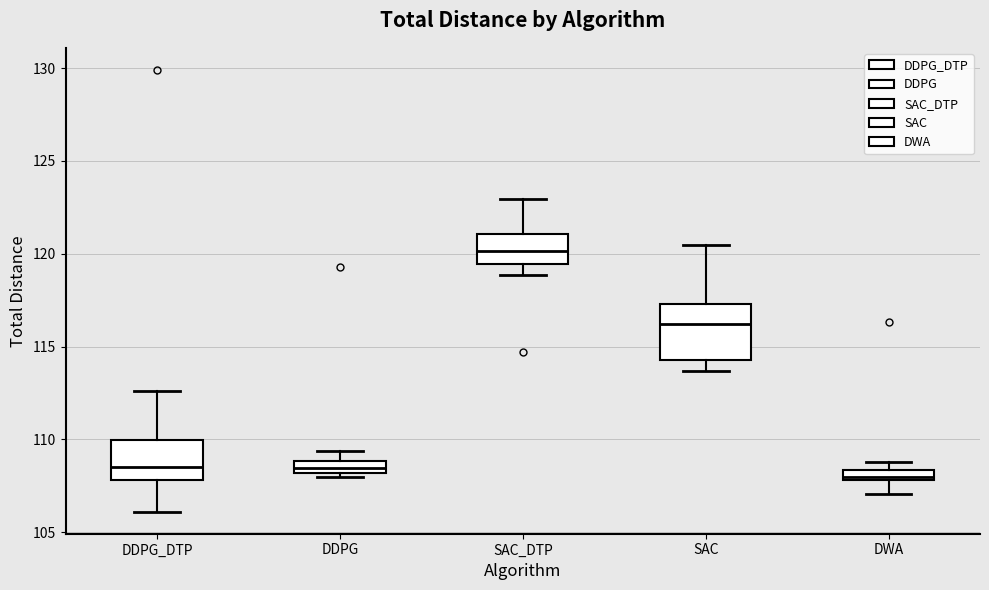

Which box is the tallest, from its lower edge to its upper edge?

SAC